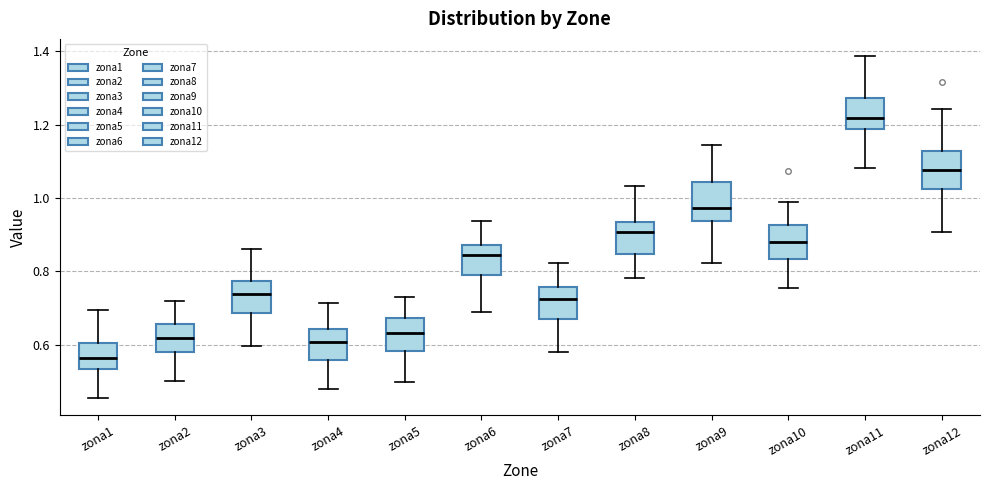

Where does the median line of the box for zona12 sit on the y-axis? The values are not printed on the chart, so give them approximately, as read against the axis.

1.08